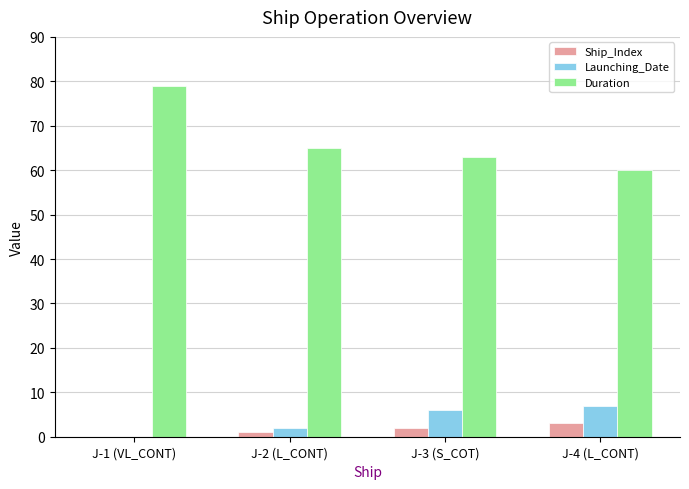

What is the average value of the Ship_Index series?

2